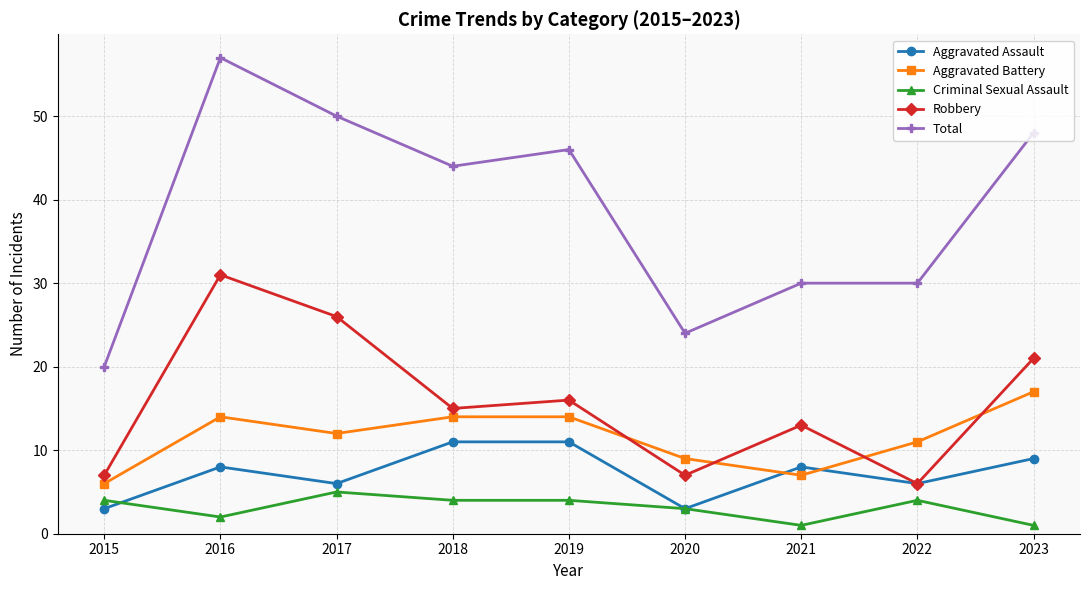

Reading right to left, extract all data points from this chart.

Aggravated Assault: 9	6	8	3	11	11	6	8	3
Aggravated Battery: 17	11	7	9	14	14	12	14	6
Criminal Sexual Assault: 1	4	1	3	4	4	5	2	4
Robbery: 21	6	13	7	16	15	26	31	7
Total: 48	30	30	24	46	44	50	57	20